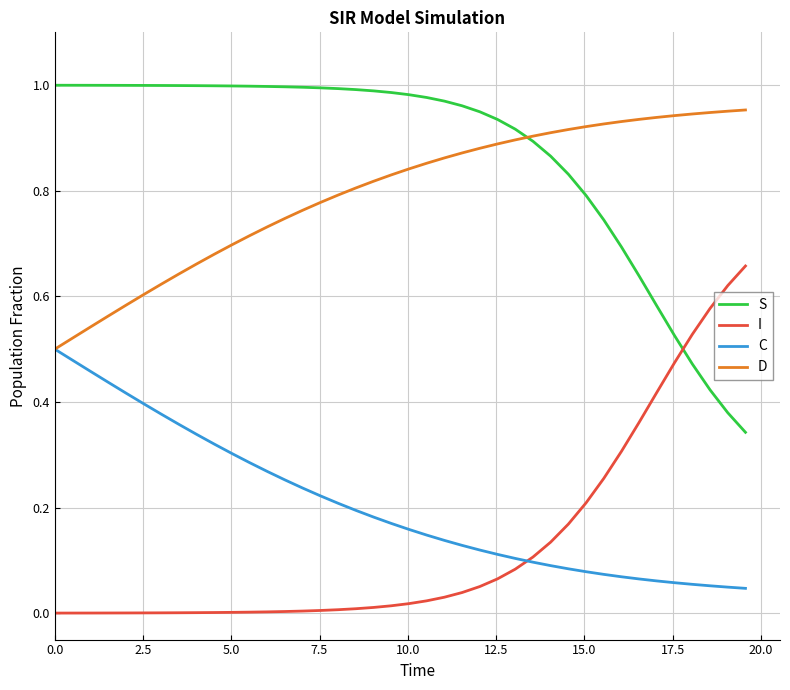

Rank the series by their maximum value, from lowest to highest.

C, I, D, S